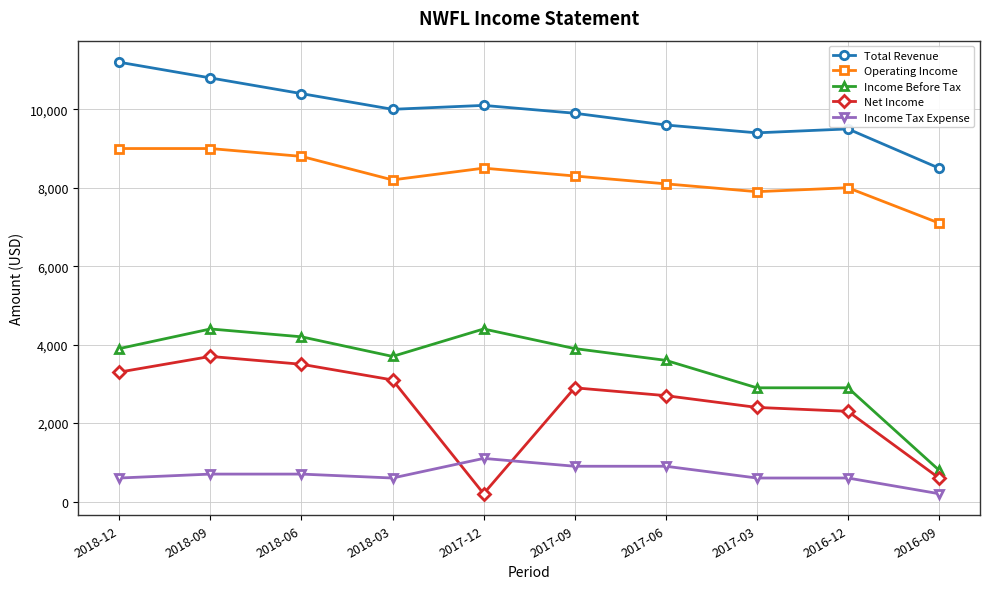

Rank the series by their maximum value, from highest to lowest.

Total Revenue, Operating Income, Income Before Tax, Net Income, Income Tax Expense